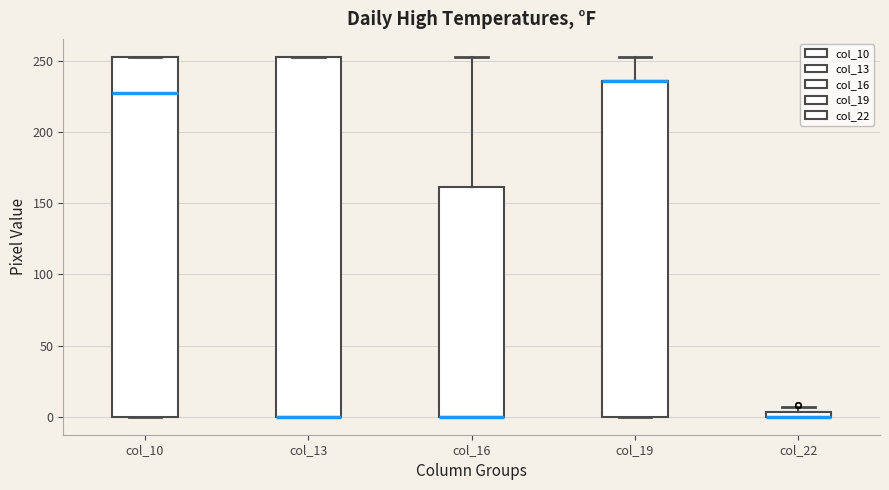

Where is the upper edge of the box for col_19 on the y-axis? The values are not printed on the chart, so give them approximately, as read against the axis.

235